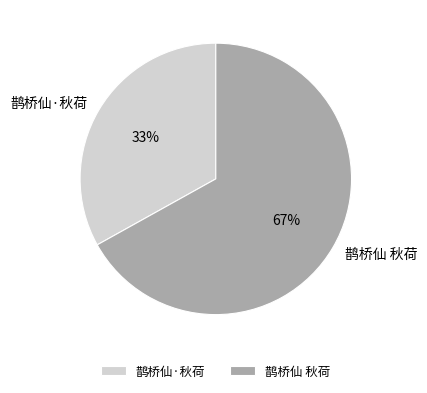

To the nearest percent, what percentage of the pie is 鹊桥仙 秋荷?

67%